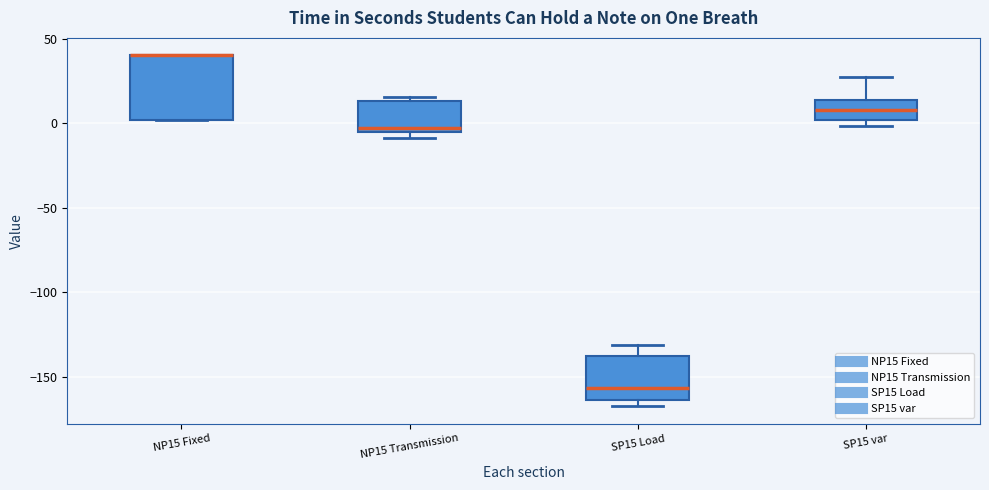

Comparing the boxes themselves (not the whiskers), which one is the tallest?

NP15 Fixed